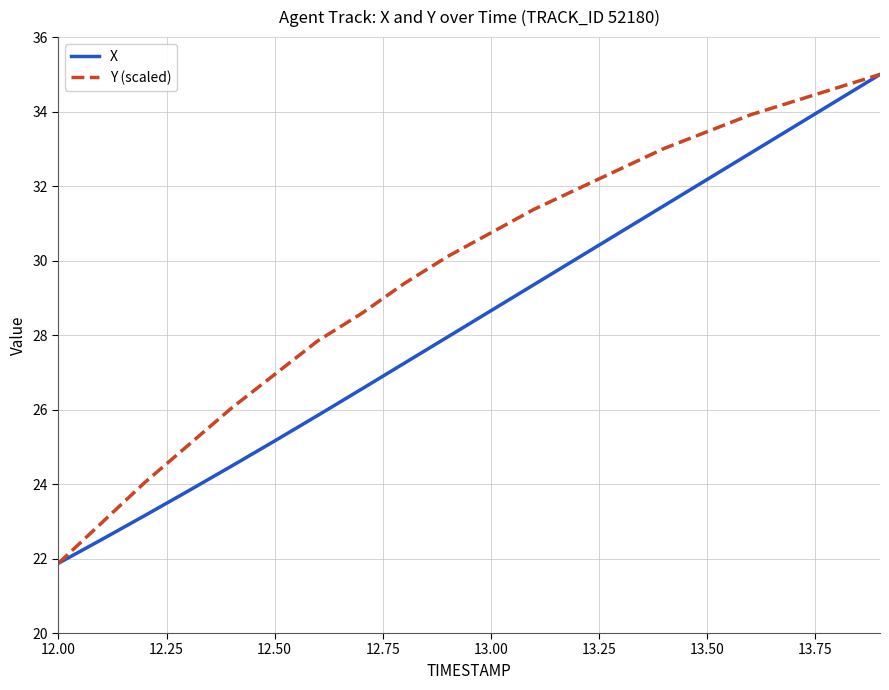

List the series in order of their overall mean, highest first.

Y (scaled), X